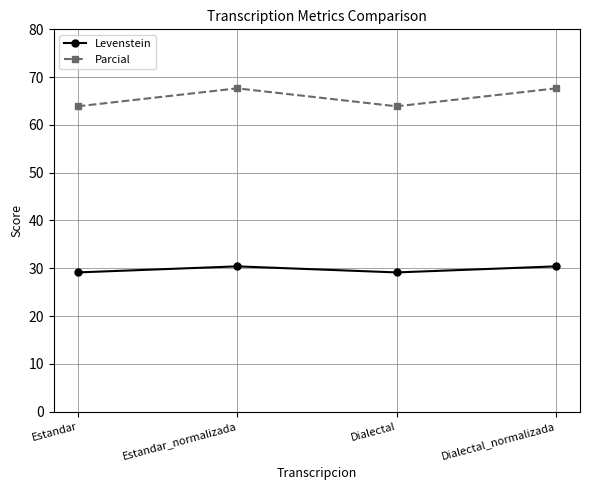

How many series are shown in this chart?

2